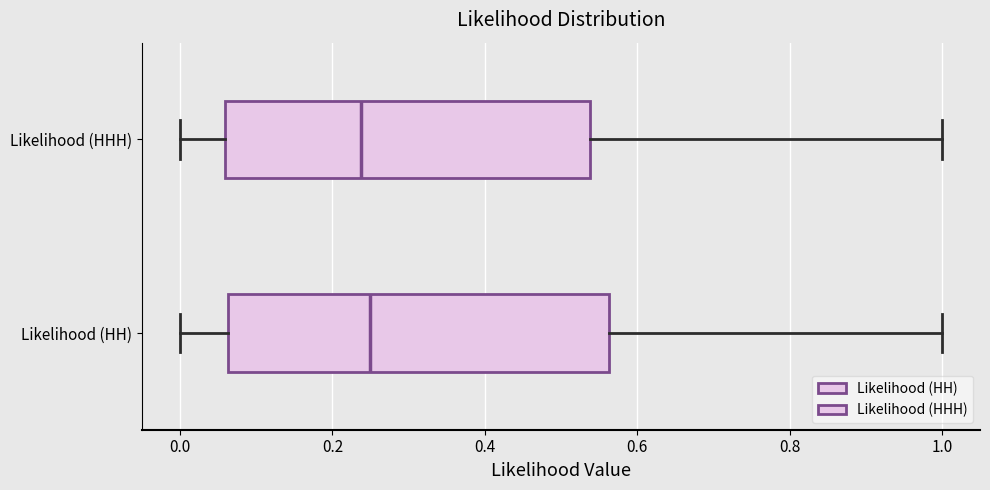

Reading bottom to top, transcribe this box plot: for each box, give where its median line is, the range the box spans, and where its two whiskers end, as read against the x-axis. The values are not printed on the chart, so give them approximately, as read against the axis.

Likelihood (HH): median 0.26, box 0.06 to 0.56, whiskers 0.00 to 1.00
Likelihood (HHH): median 0.24, box 0.06 to 0.54, whiskers 0.00 to 1.00